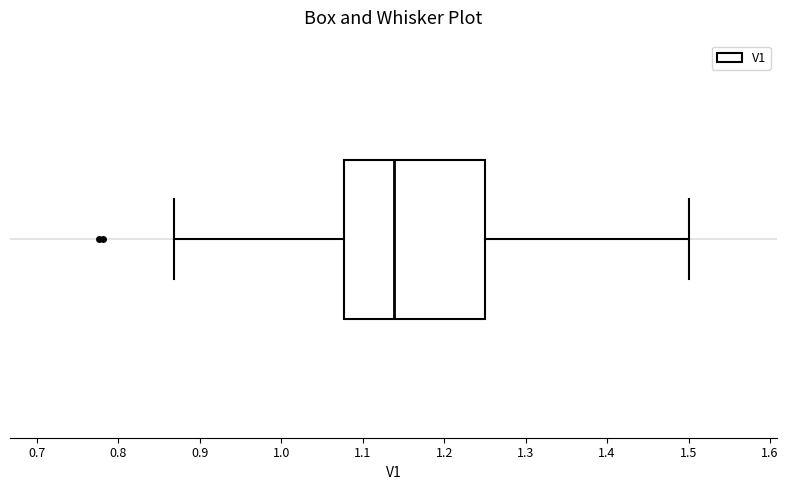

Read this box plot against the x-axis: the position of the median line, the range covered by the box, and the ends of both whiskers. The values are not printed on the chart, so give them approximately, as read against the axis.

median 1.14, box 1.08 to 1.25, whiskers 0.87 to 1.50